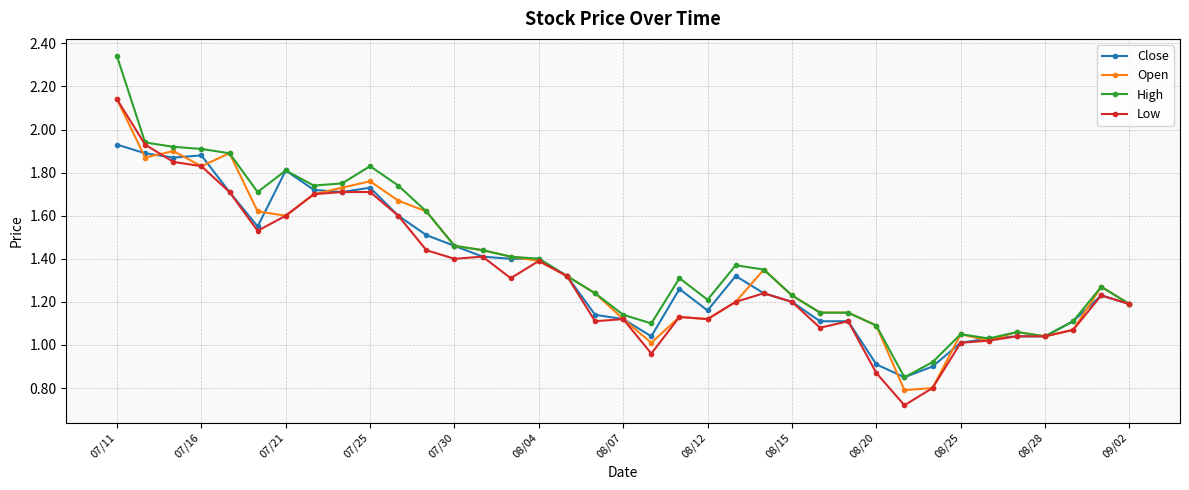

Which series has the largest range (max minus min)?

High